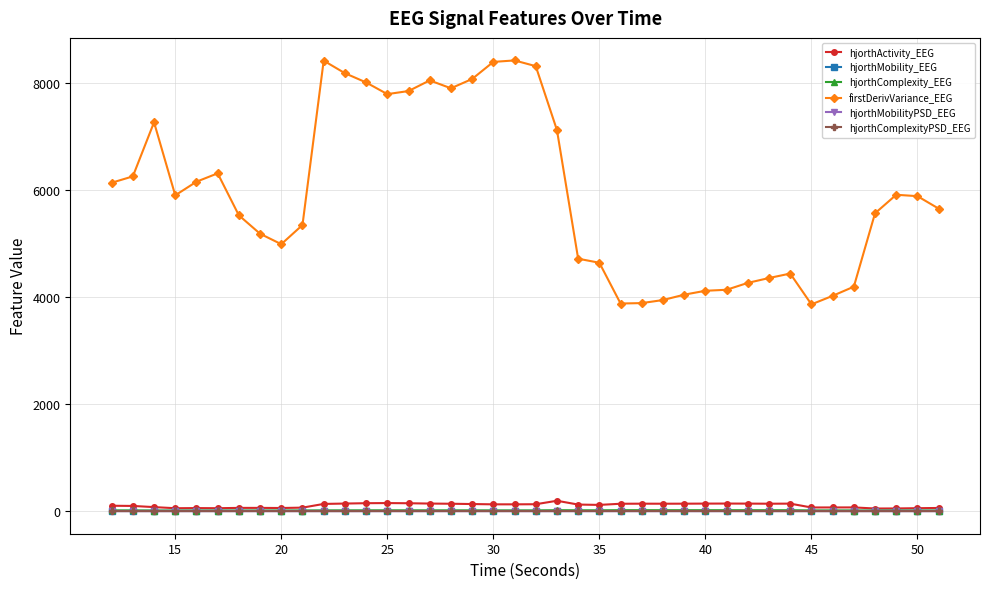

What is the difference between the maximum and minimum values in the hjorthComplexity_EEG series?

8.6